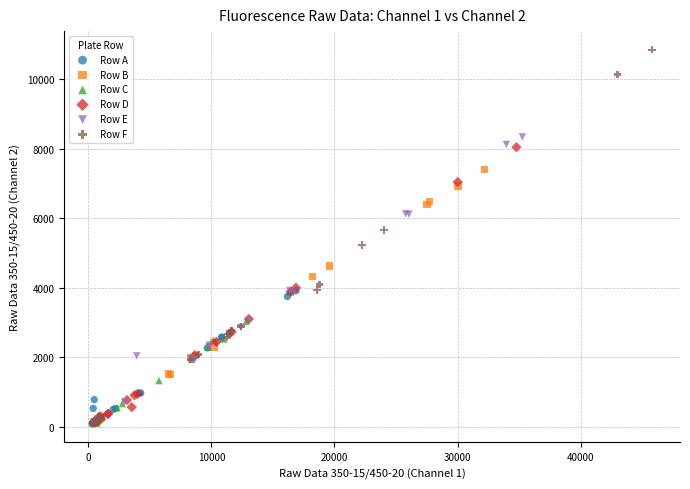

Which series has the largest Y range (max minus min)?

Row F